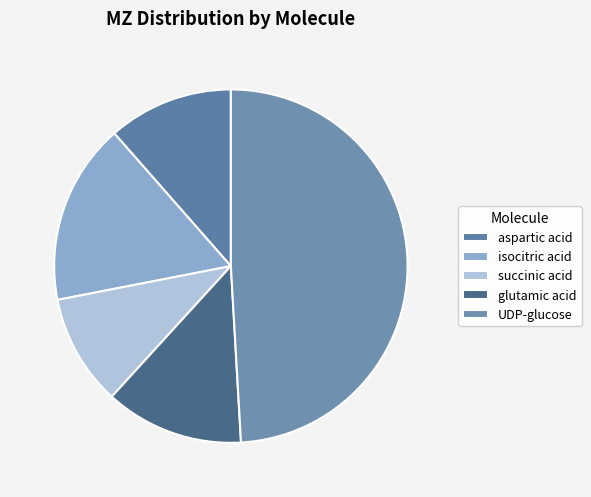

Does succinic acid represent more than half of the total?

No